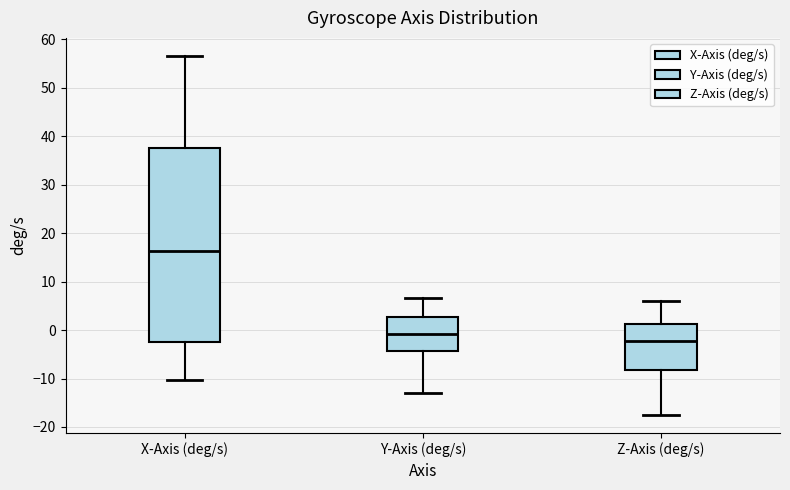

Where is the upper edge of the box for Y-Axis (deg/s) on the y-axis? The values are not printed on the chart, so give them approximately, as read against the axis.

3